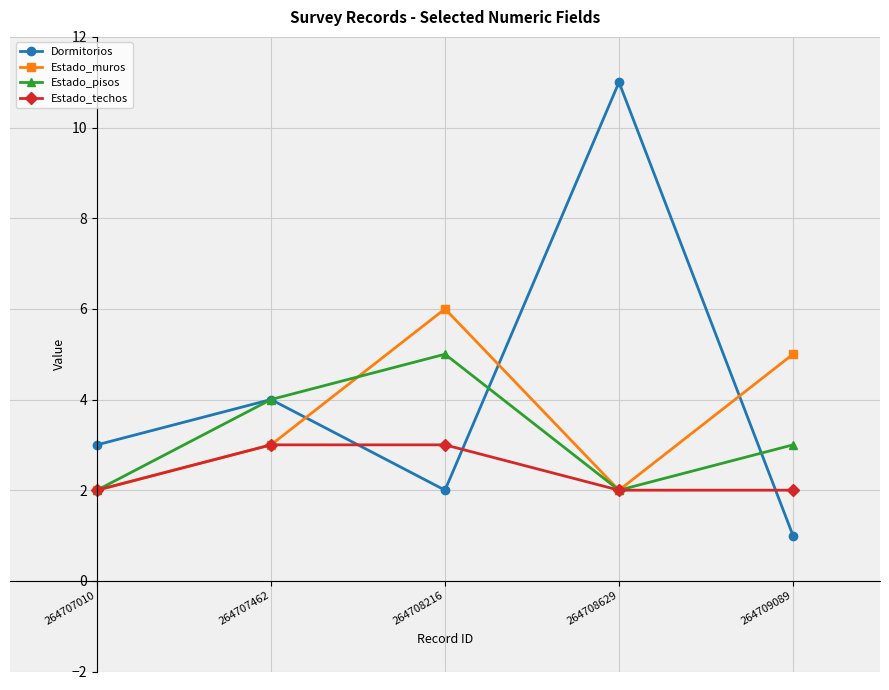

Where is the first local maximum for Estado_pisos?

264708216